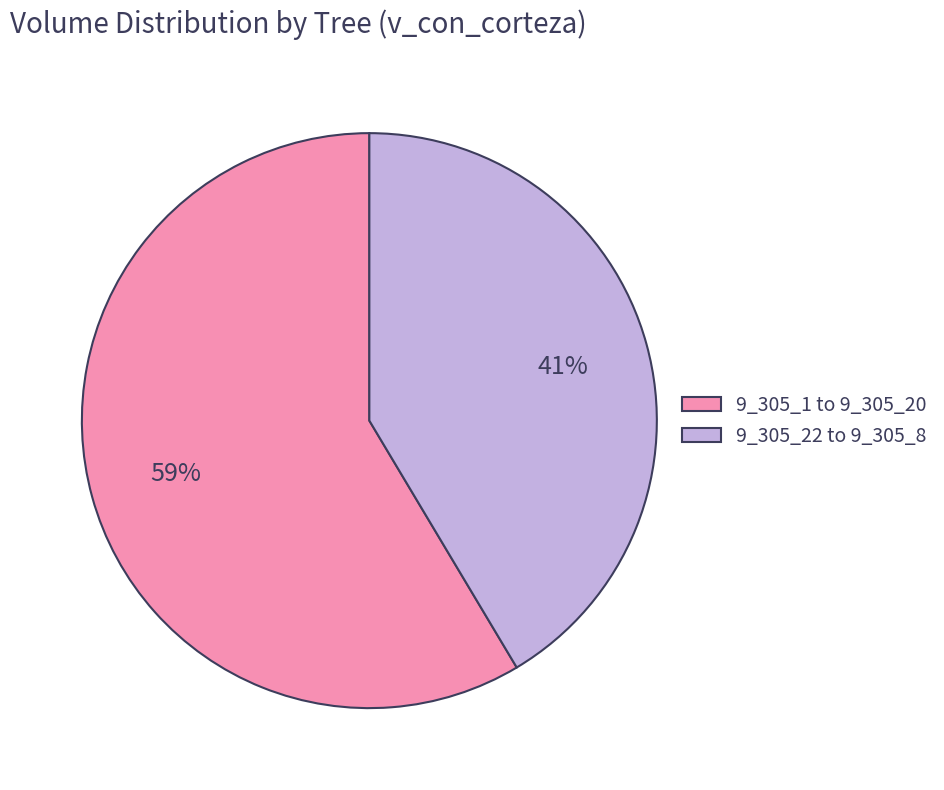

Is there a majority slice in this chart?

Yes